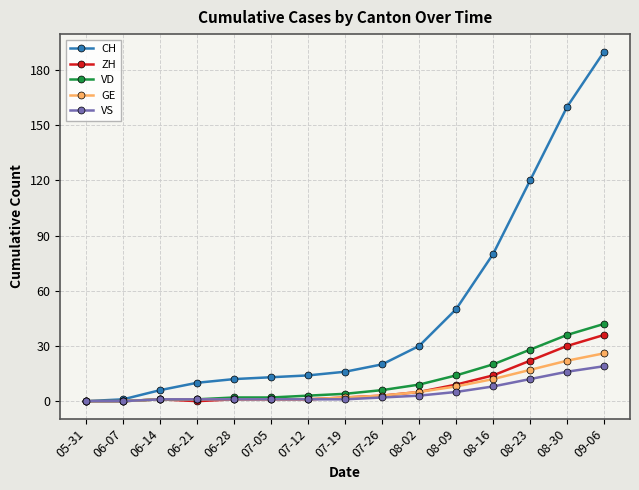

Rank the series at 08-23 from highest to lowest value.

CH, VD, ZH, GE, VS